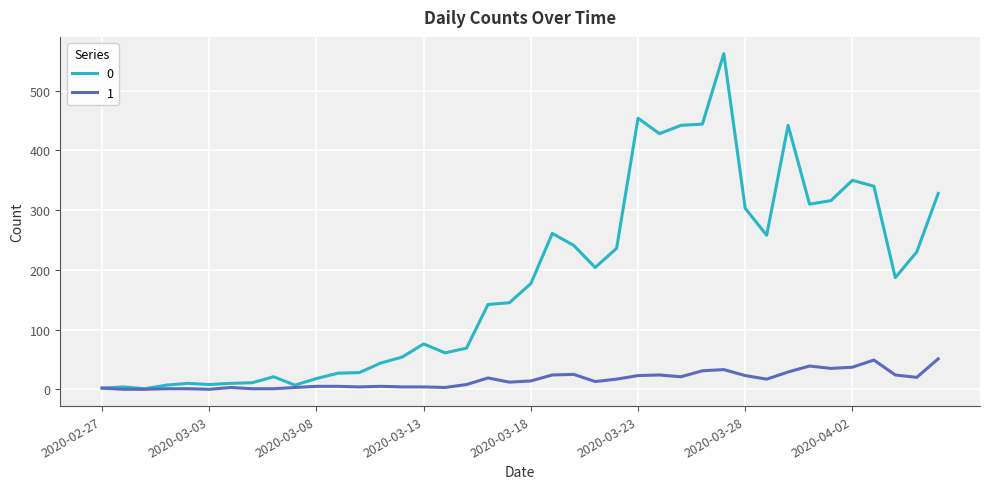

At how many categories does at least one series exceed 549?

1